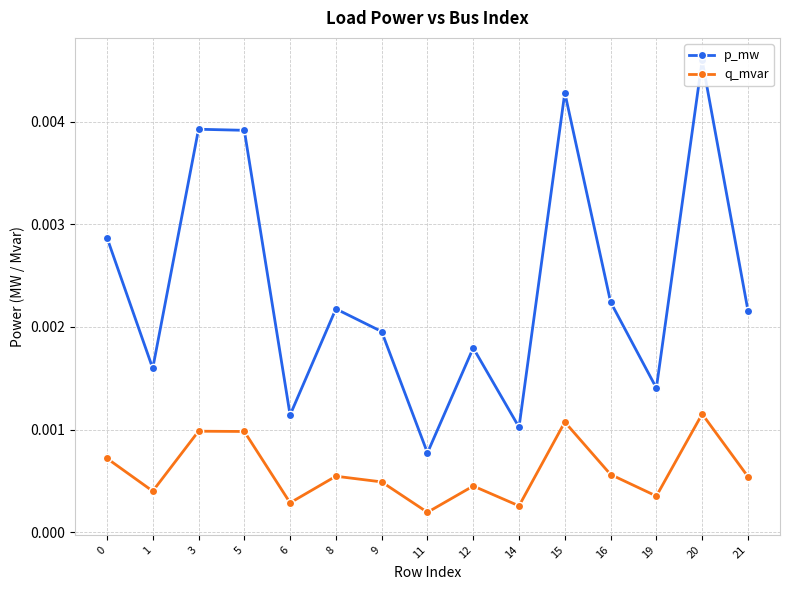

True or false: q_mvar has more than 0 points higher than both neighbors.

True